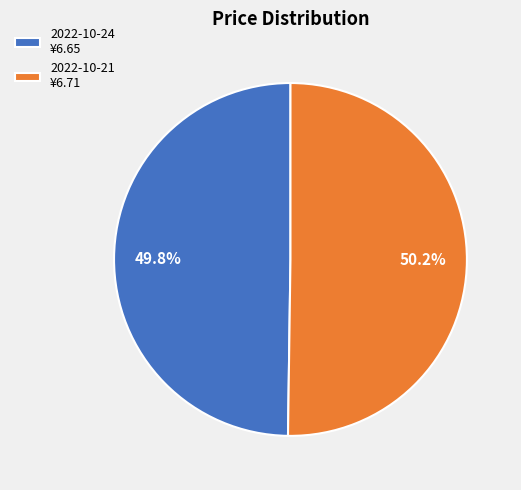

Approximately how many times larger is the value at 2022-10-21 ¥6.71 compared to 2022-10-24 ¥6.65?

1.0